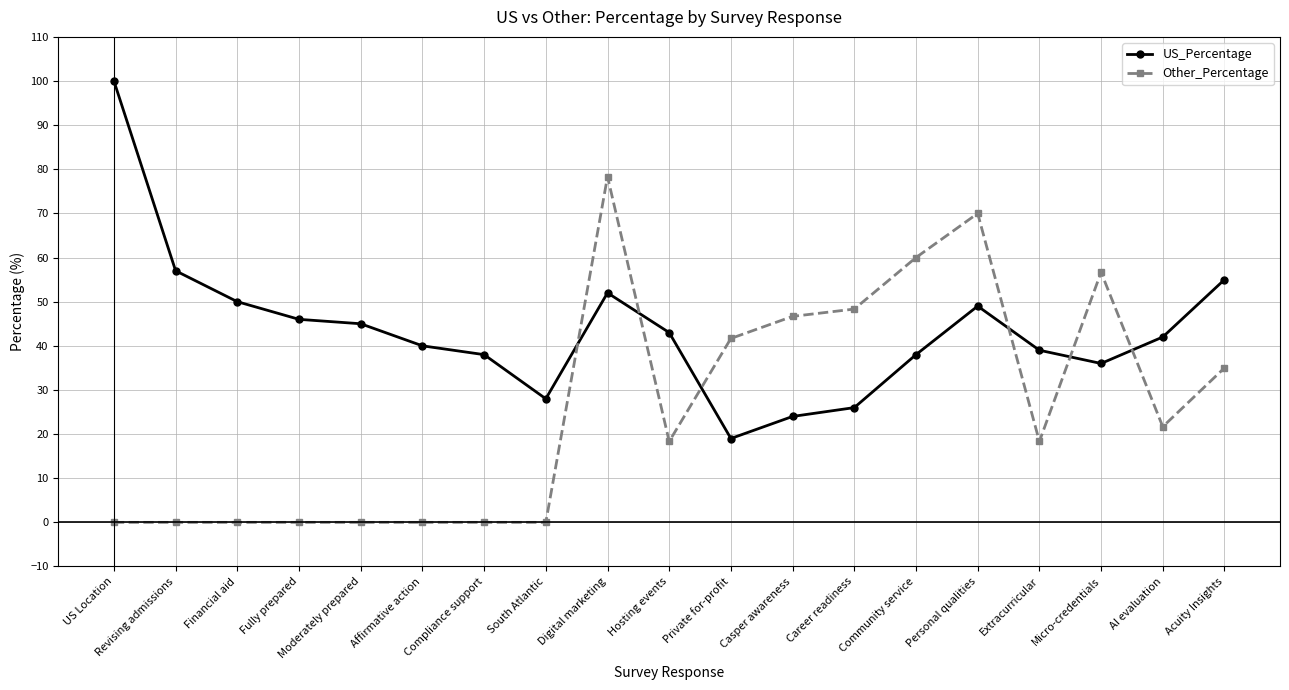

True or false: US_Percentage and Other_Percentage cross at least once.

True